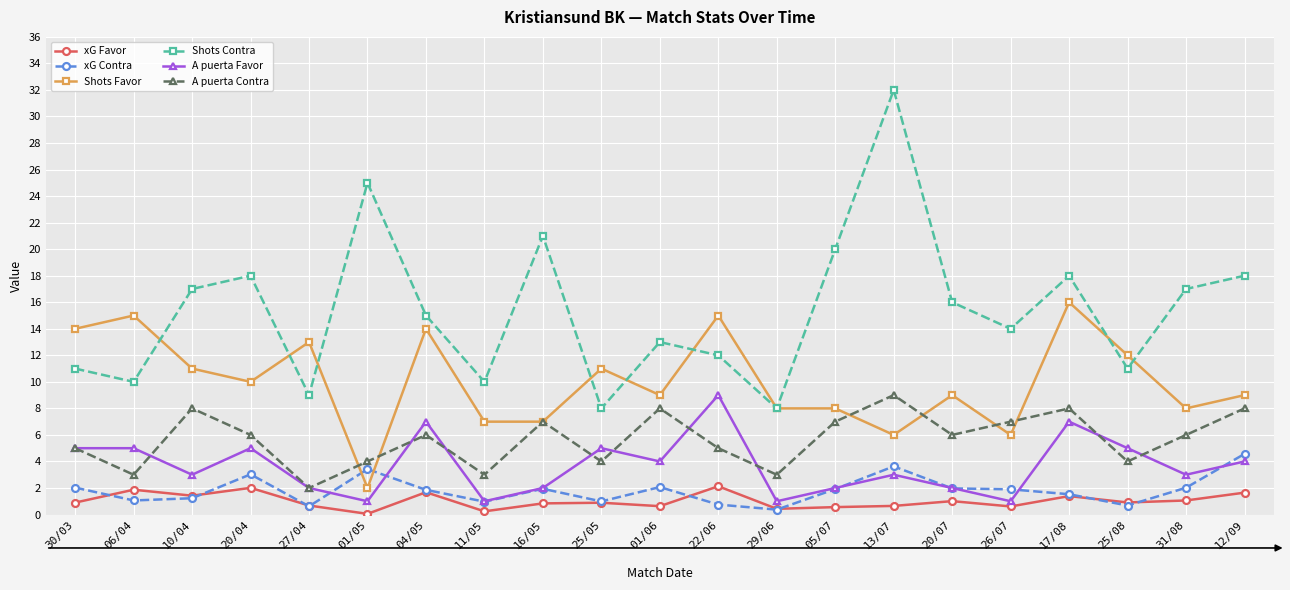

True or false: xG Contra and Shots Contra cross at least once.

False